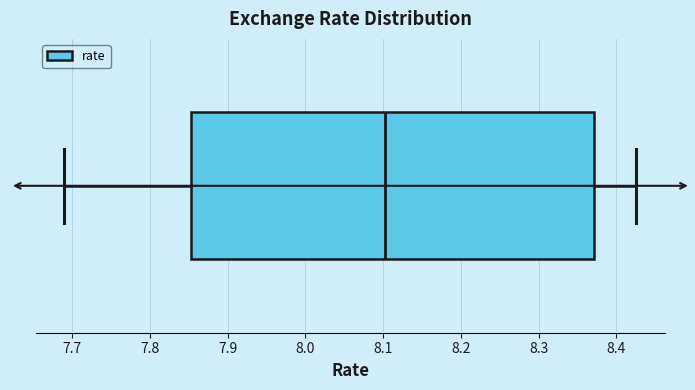

Where does the median line of the box sit on the x-axis? The values are not printed on the chart, so give them approximately, as read against the axis.

8.10